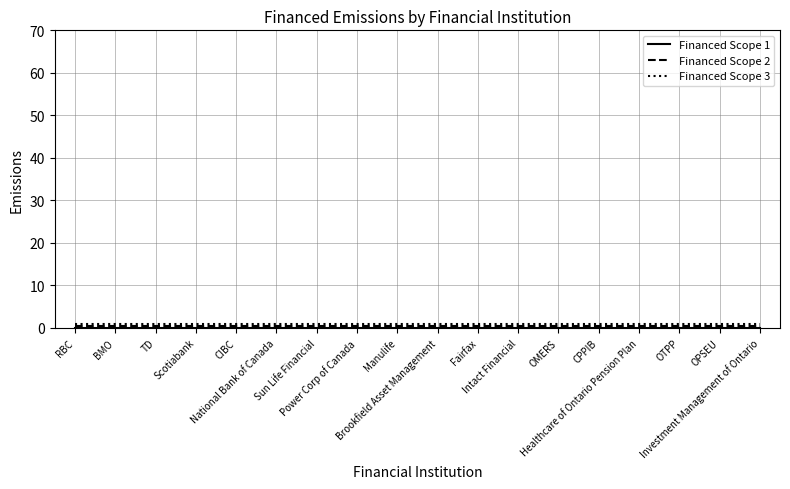

How many data points does each series have?

18